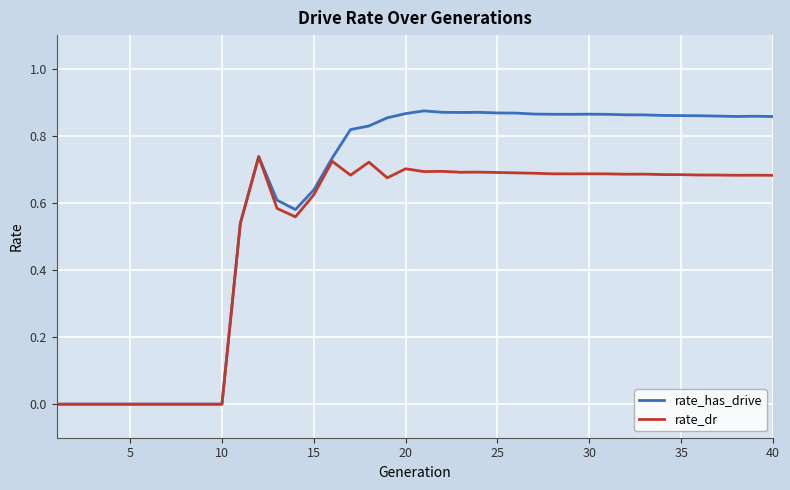

Which series has the widest spread of values?

rate_has_drive